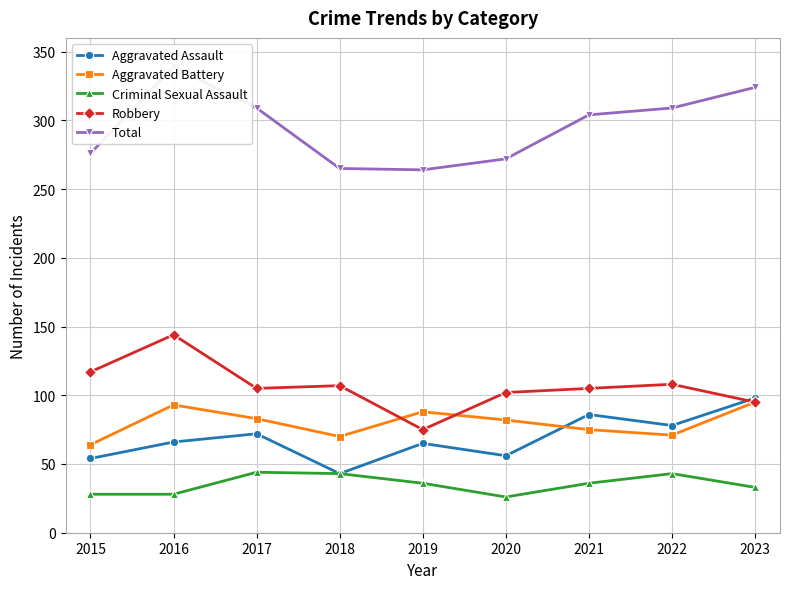

What is the sum of the Aggravated Assault values at 2023 and 2015?

152